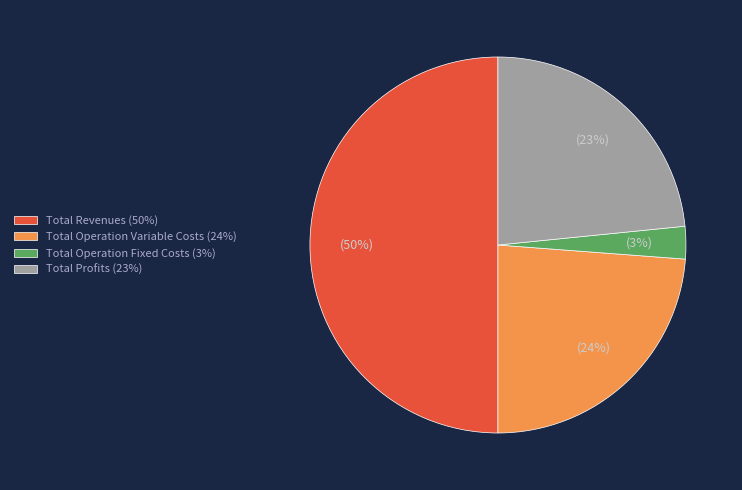

Is the sum of Total Revenues (50%) and Total Operation Variable Costs (24%) greater than half?

Yes